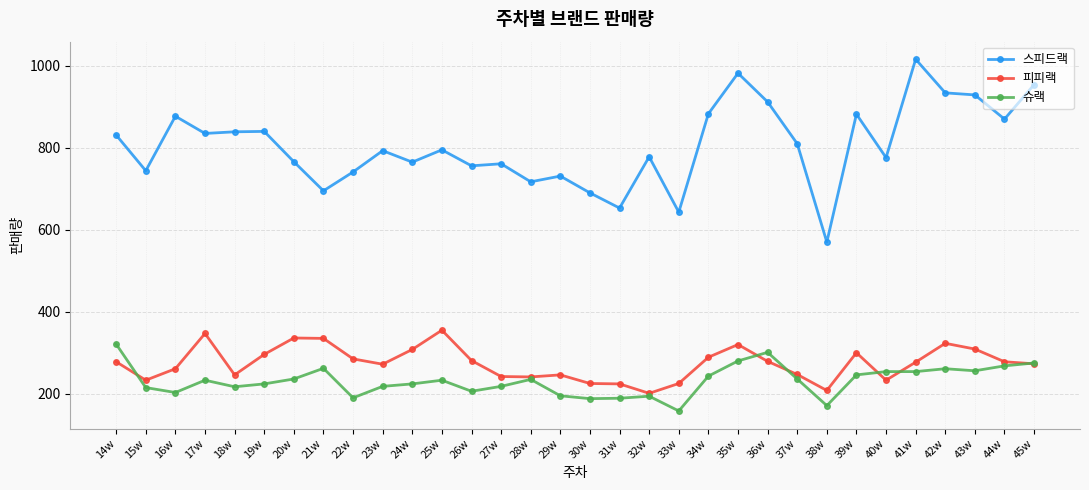

The 피피랙 series shows 475 at 34w. True or false?

False